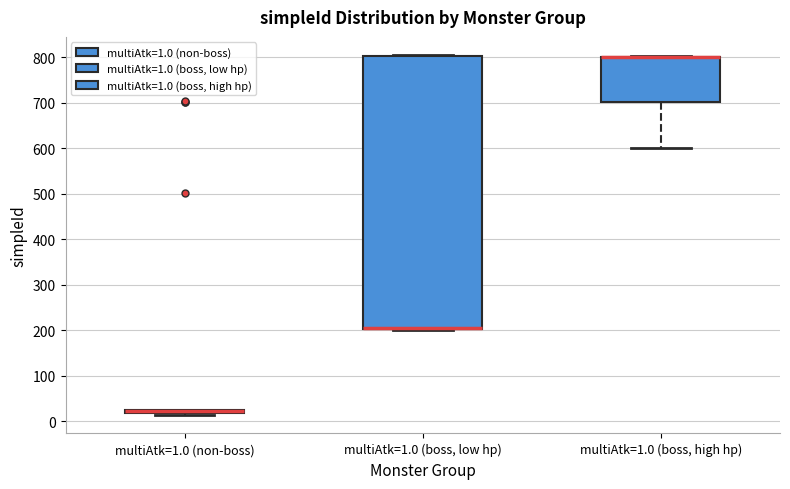

Which box is the tallest, from its lower edge to its upper edge?

multiAtk=1.0 (boss, low hp)